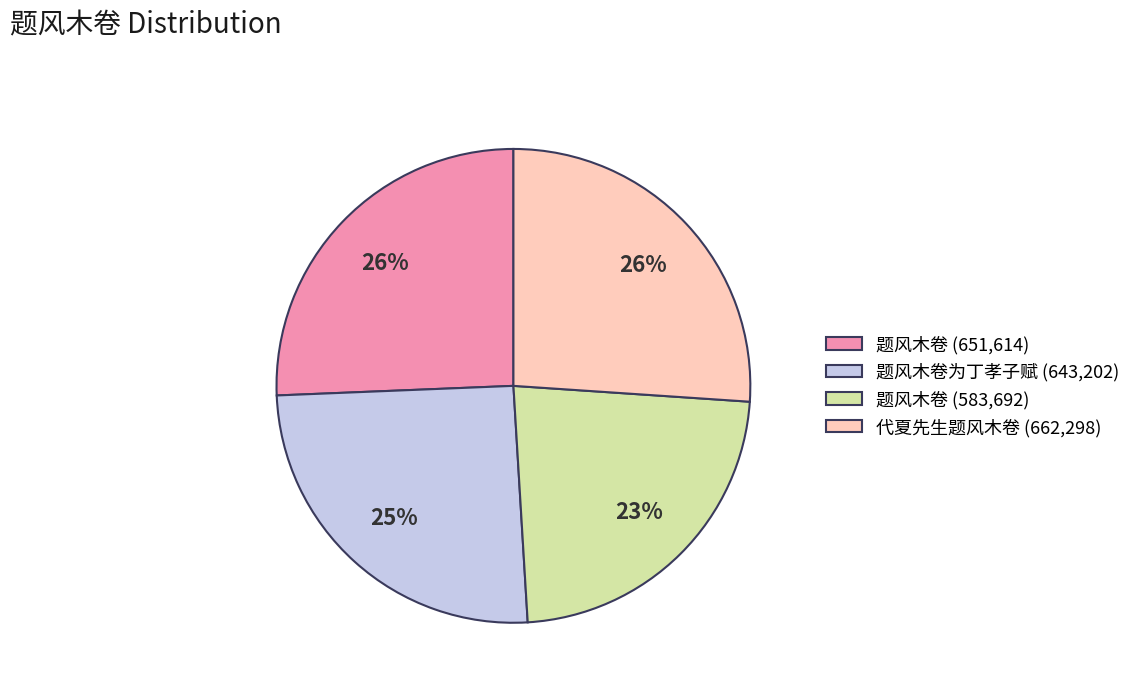

Which slice is the smallest?

题风木卷 (583,692)